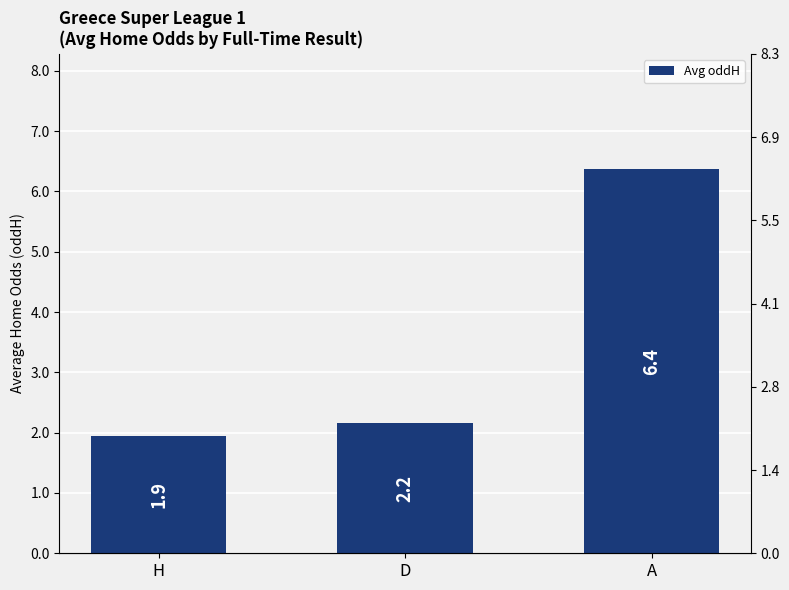

Approximately how many times larger is the value at D compared to H?

1.1